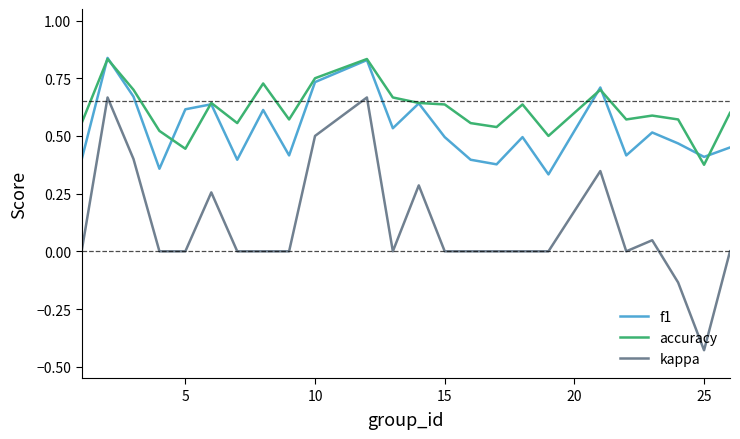

Which series has the largest range (max minus min)?

kappa